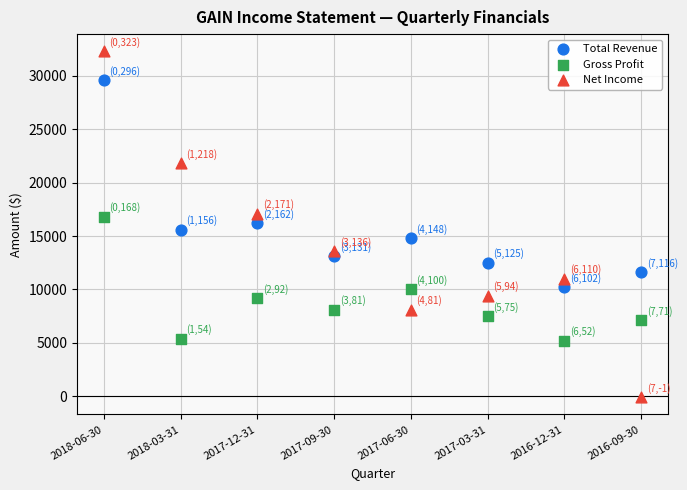

Which series has the largest Y range (max minus min)?

Net Income